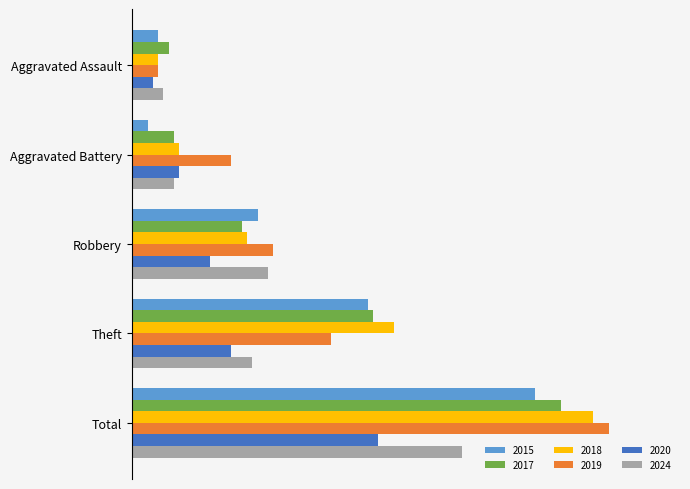

What are all the series names shown in the legend?

2015, 2017, 2018, 2019, 2020, 2024